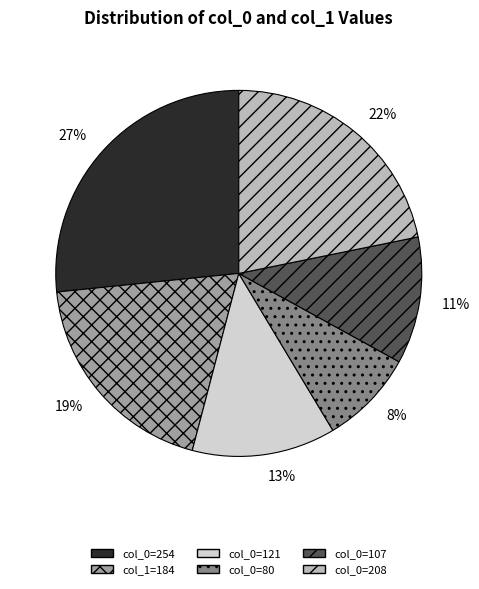

Which slice is the smallest?

col_0=80